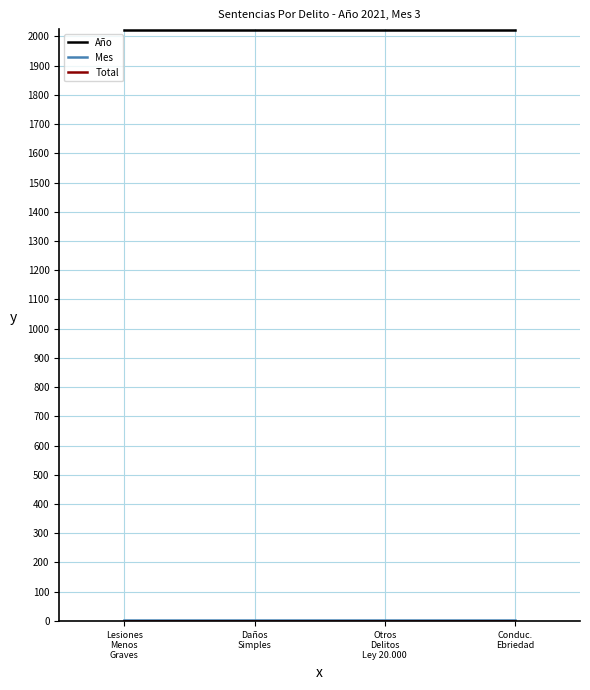

What is the maximum value shown in the chart?

2021